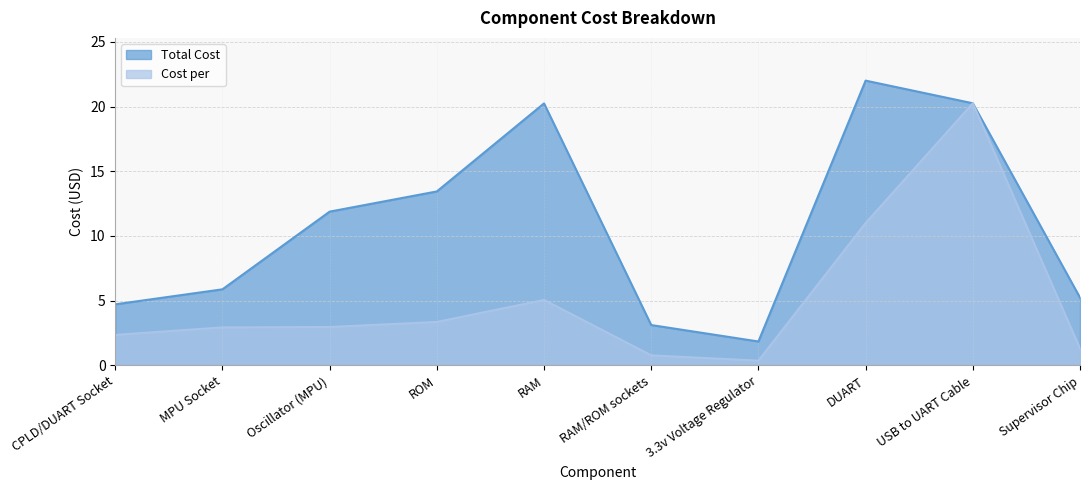

Rank the series at RAM/ROM sockets from highest to lowest value.

Total Cost, Cost per